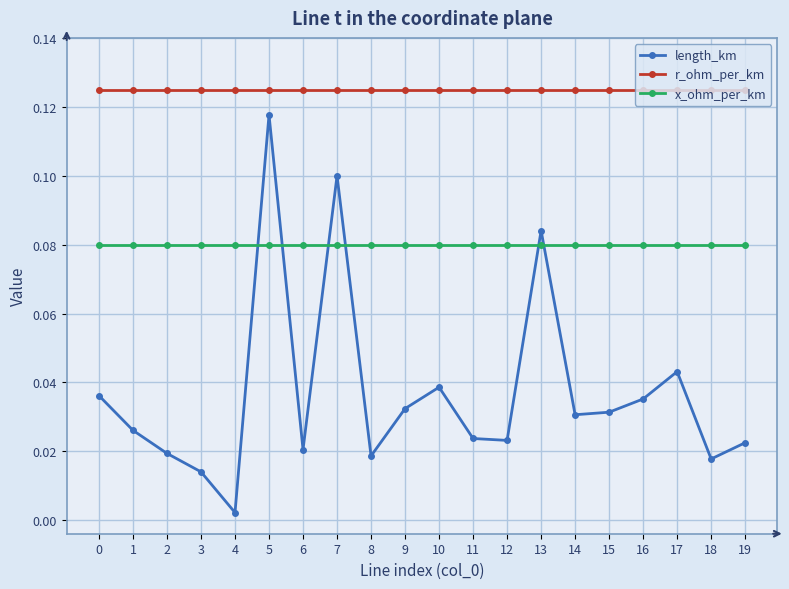

Rank the series at 14 from highest to lowest value.

r_ohm_per_km, x_ohm_per_km, length_km